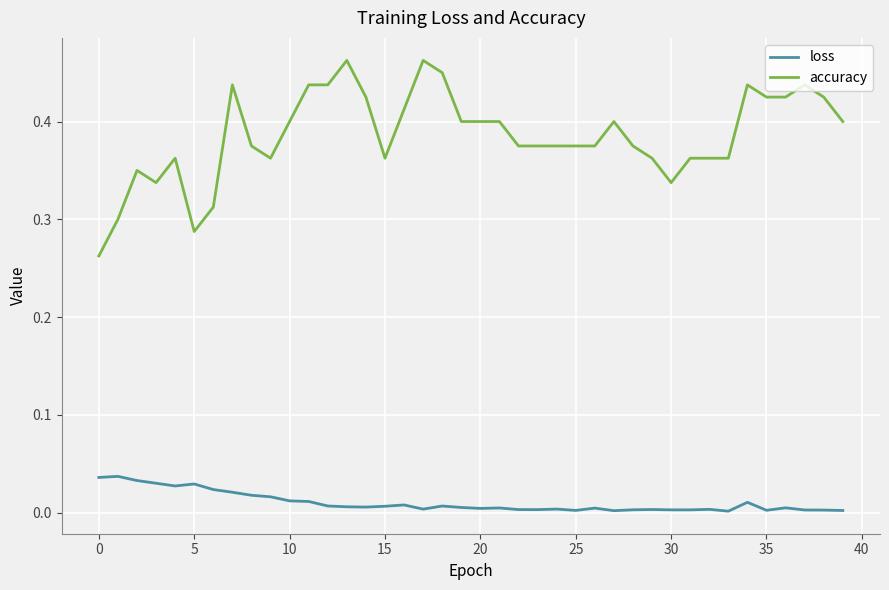

Which series has the widest spread of values?

accuracy